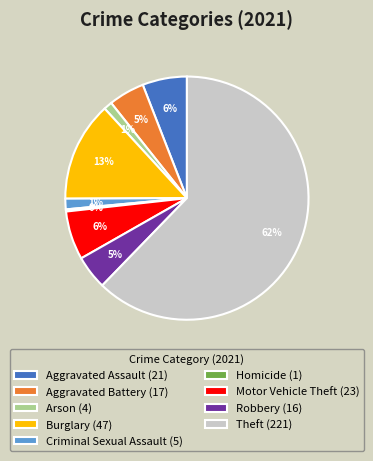

To the nearest percent, what portion does Criminal Sexual Assault (5) represent?

1%